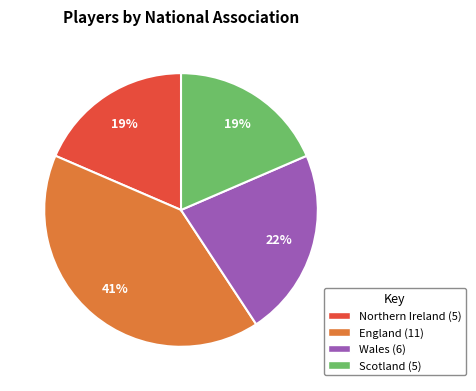

What is the largest slice in the pie chart?

England (11)